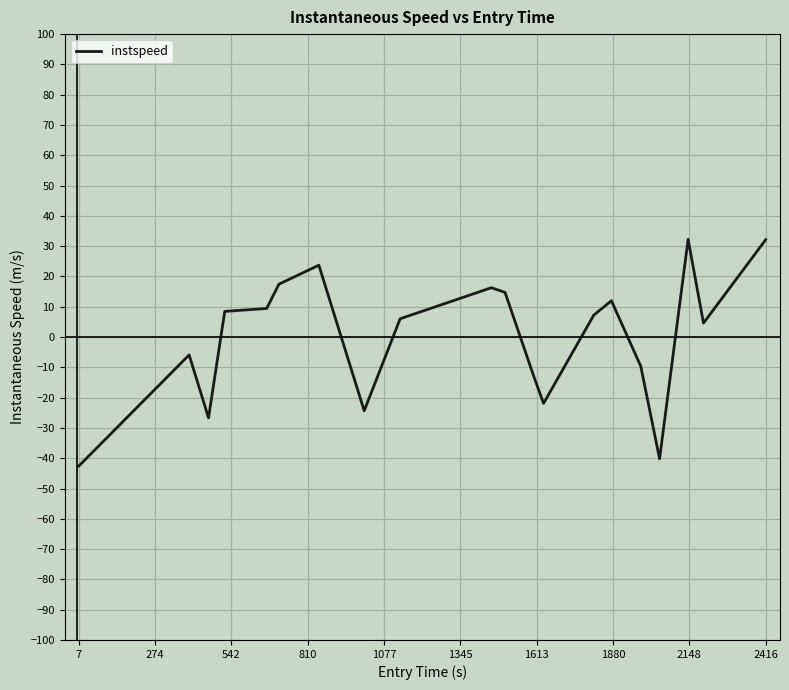

What is the maximum value shown in the chart?

32.2